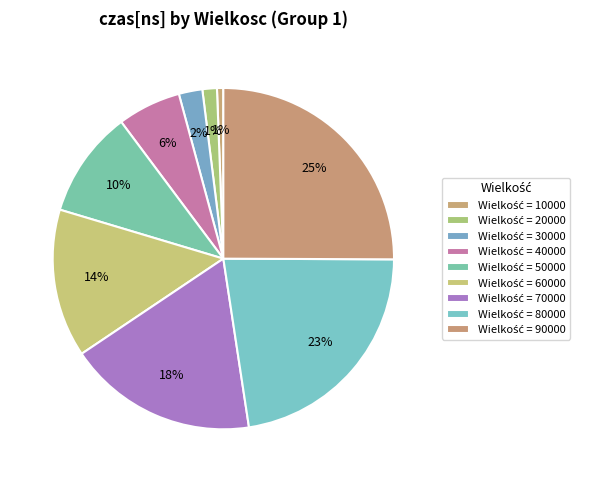

What is the largest slice in the pie chart?

90000